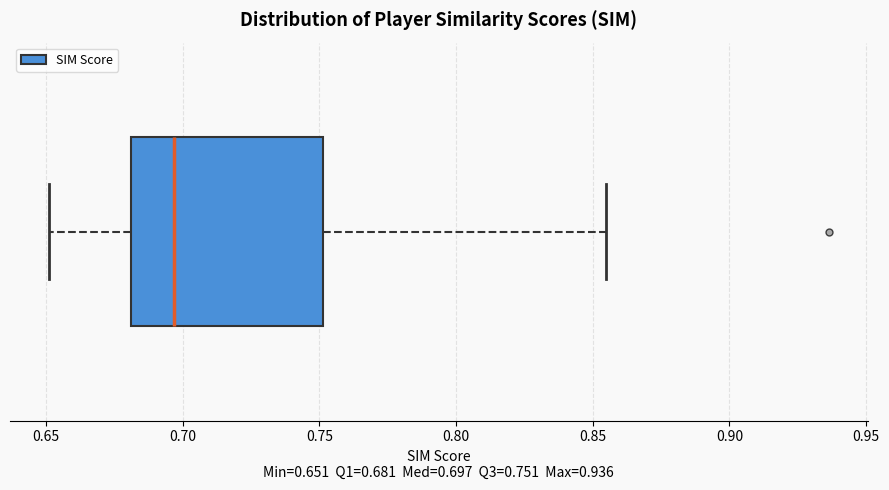

Read this box plot against the x-axis: the position of the median line, the range covered by the box, and the ends of both whiskers. The values are not printed on the chart, so give them approximately, as read against the axis.

median 0.695, box 0.680 to 0.750, whiskers 0.650 to 0.855